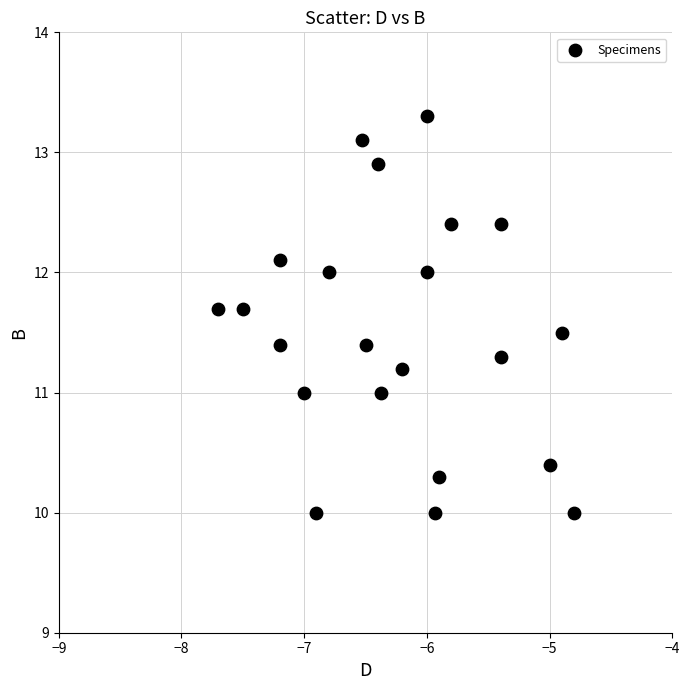

What is the range of Y values (max minus min)?

3.3